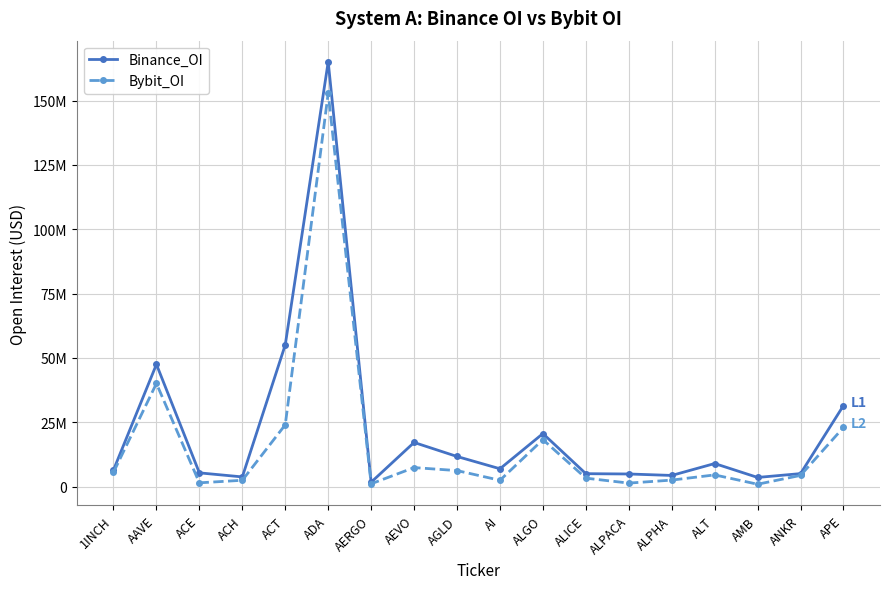

Which series has the largest range (max minus min)?

Binance_OI